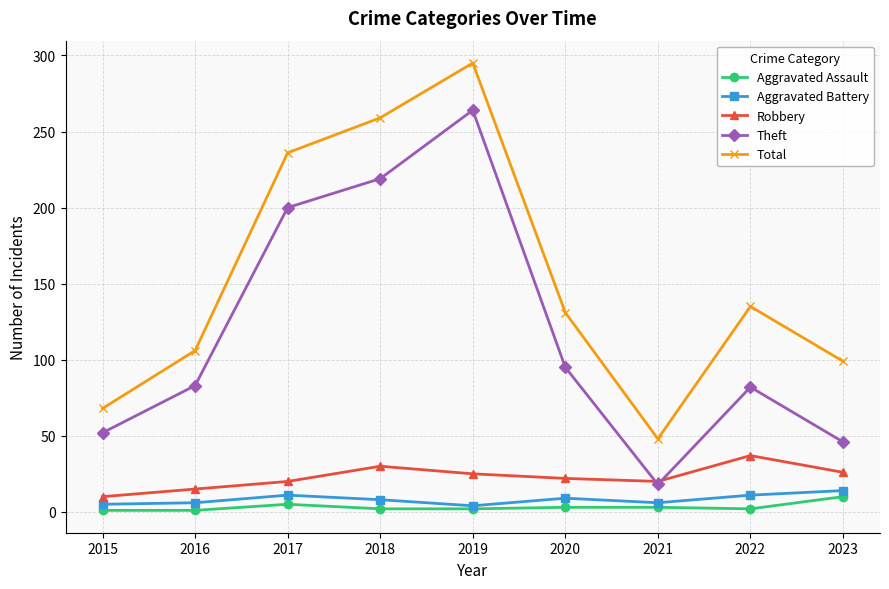

Which category has the lowest value in the Robbery series?

2015